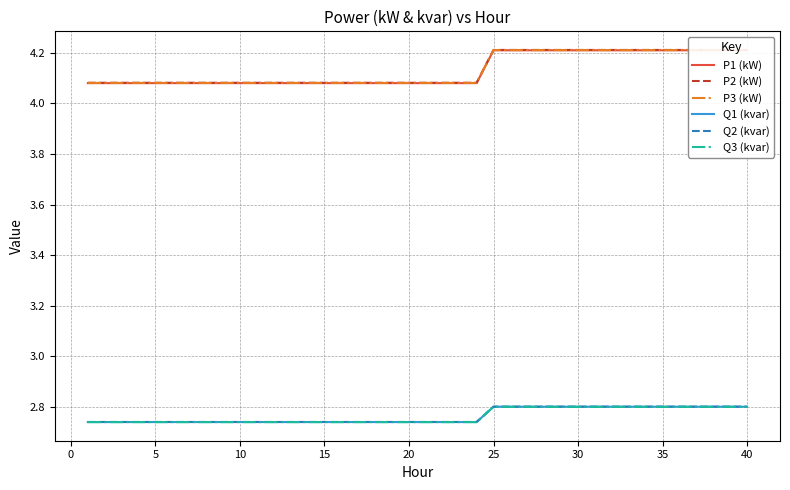

Which series has the widest spread of values?

P1 (kW)